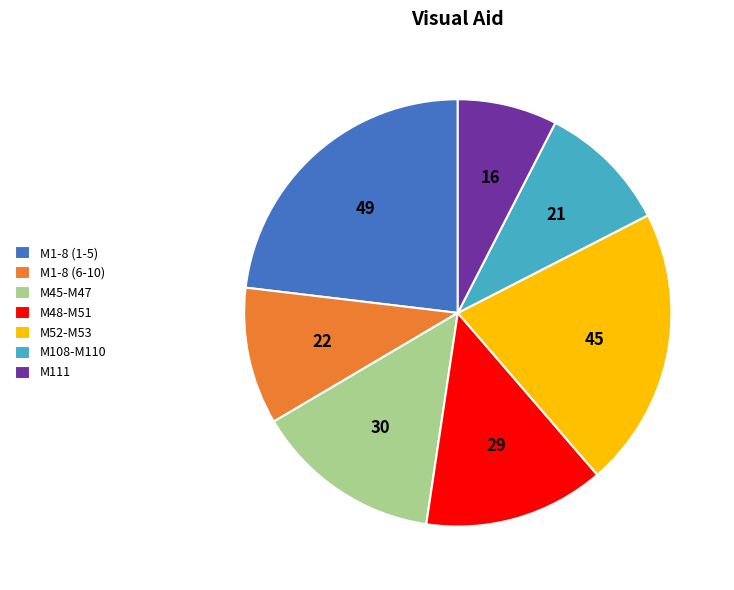

Count the number of slices in the pie.

7